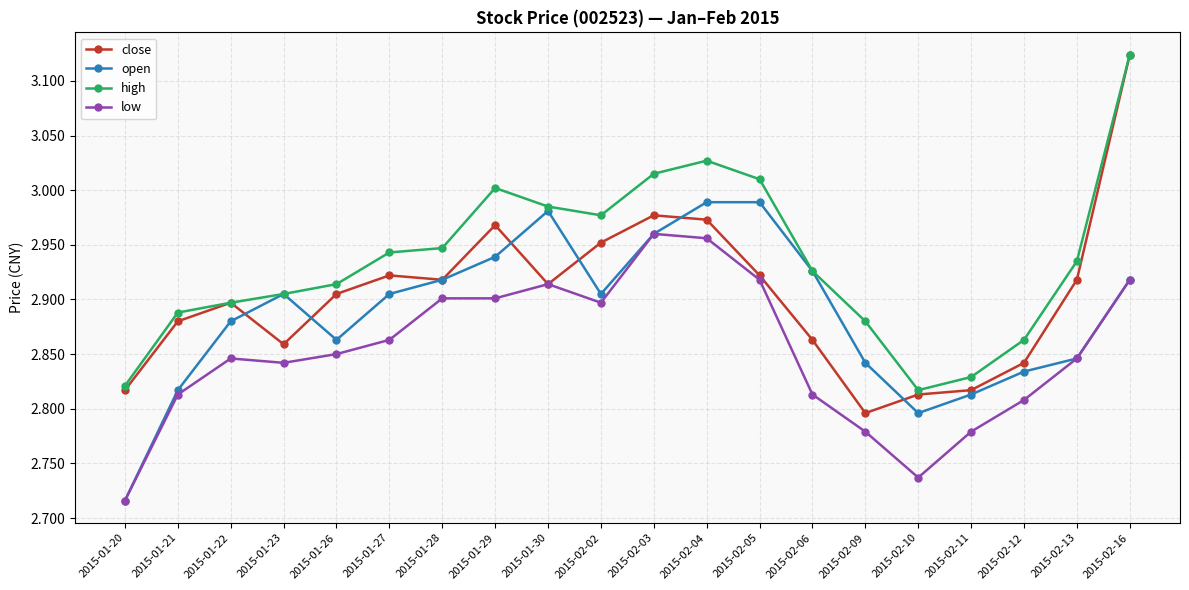

The value of high at 2015-02-02 is 3.0. True or false?

True